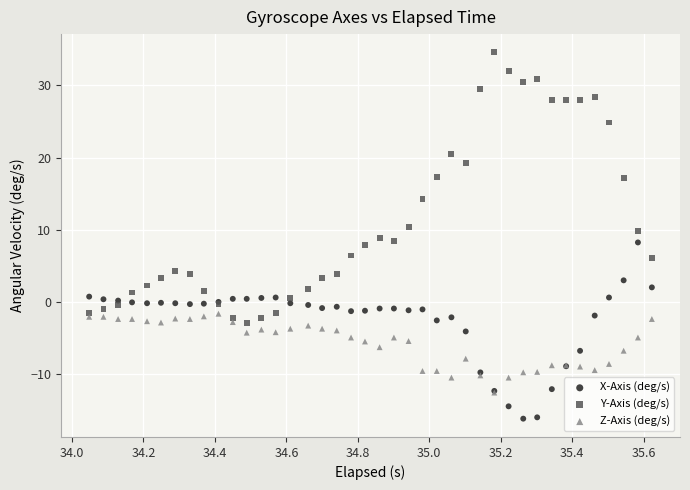

Which series reaches the minimum Y coordinate?

X-Axis (deg/s)